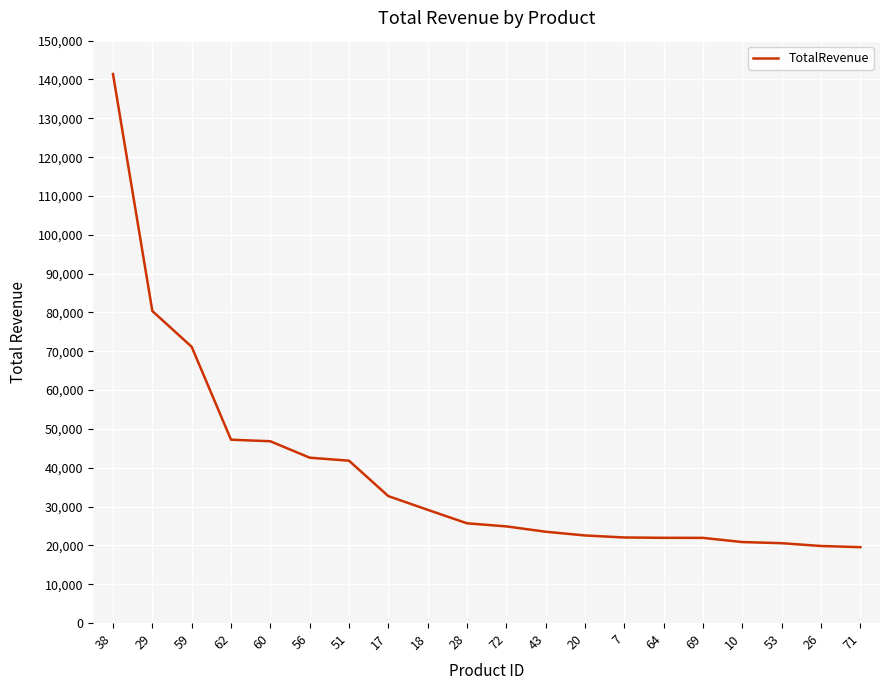

What is the difference between the maximum and minimum values?

121845.7